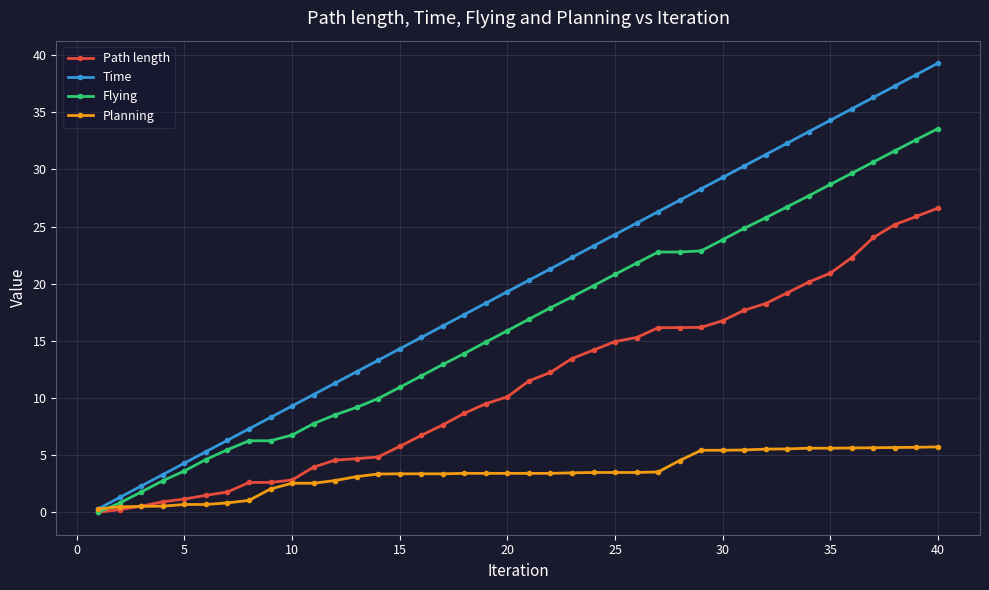

What is the highest value of the Path length series?

26.6